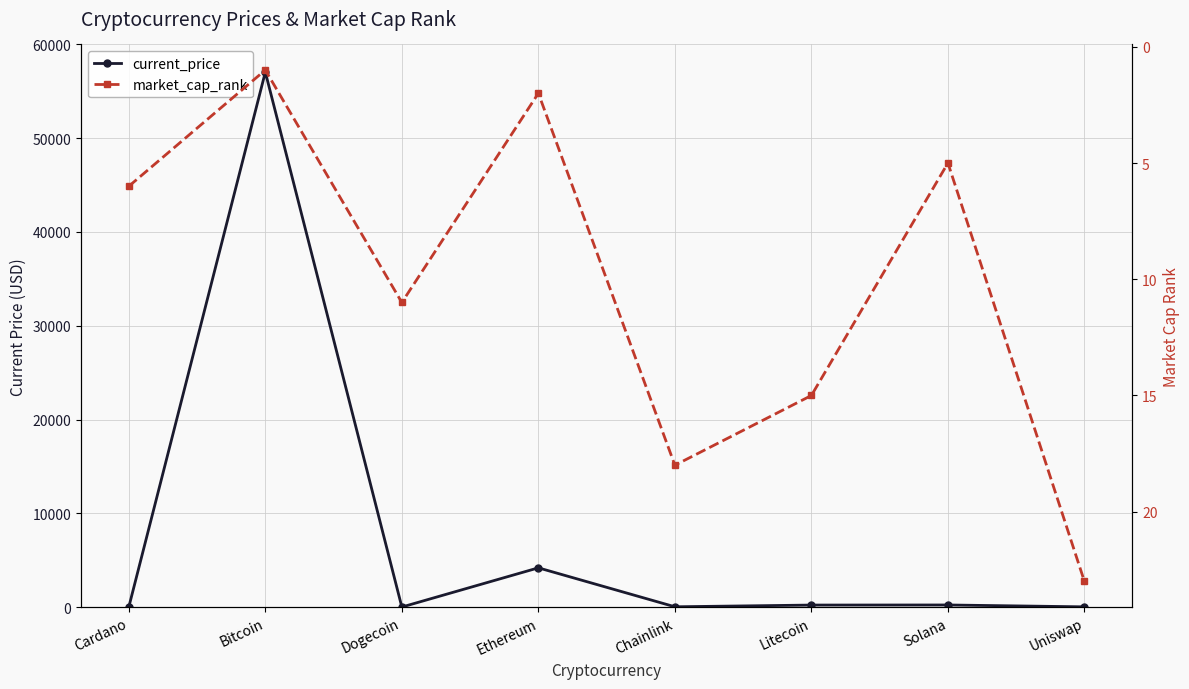

The current_price series shows 220.3 at Solana. True or false?

True